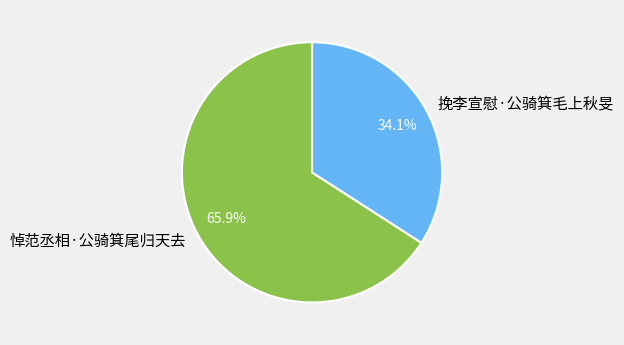

What is the total percentage of 挽李宣慰·公骑箕毛上秋旻 and 悼范丞相·公骑箕尾归天去?

100.0%